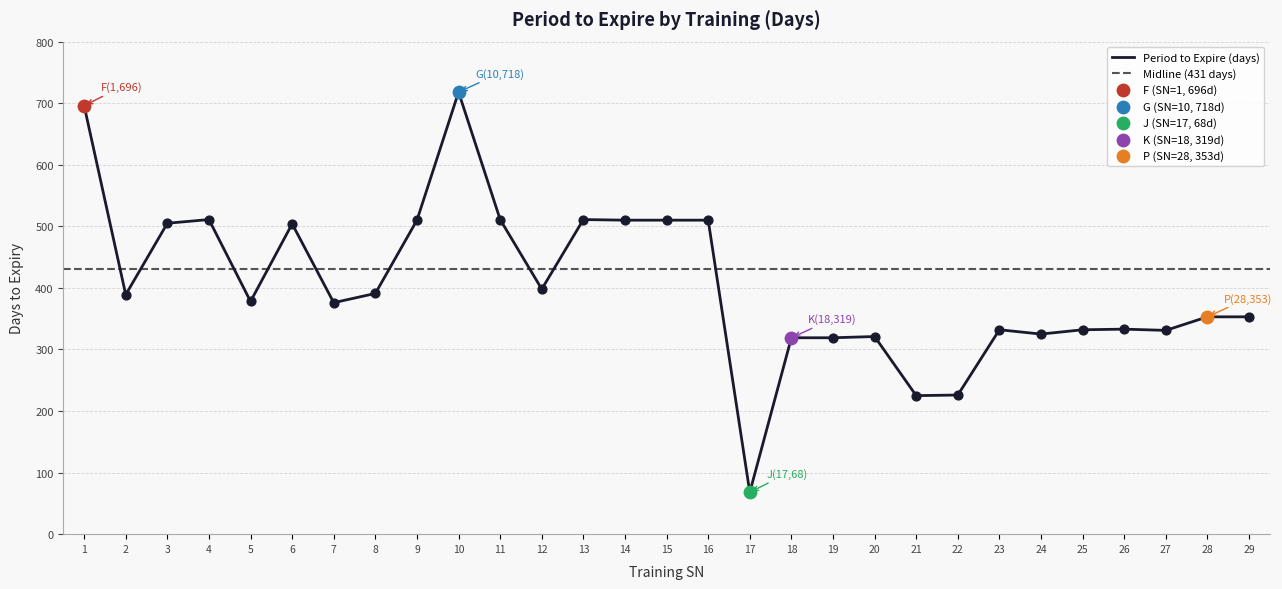

Approximately how many times larger is the value at 23 compared to 4?

0.6